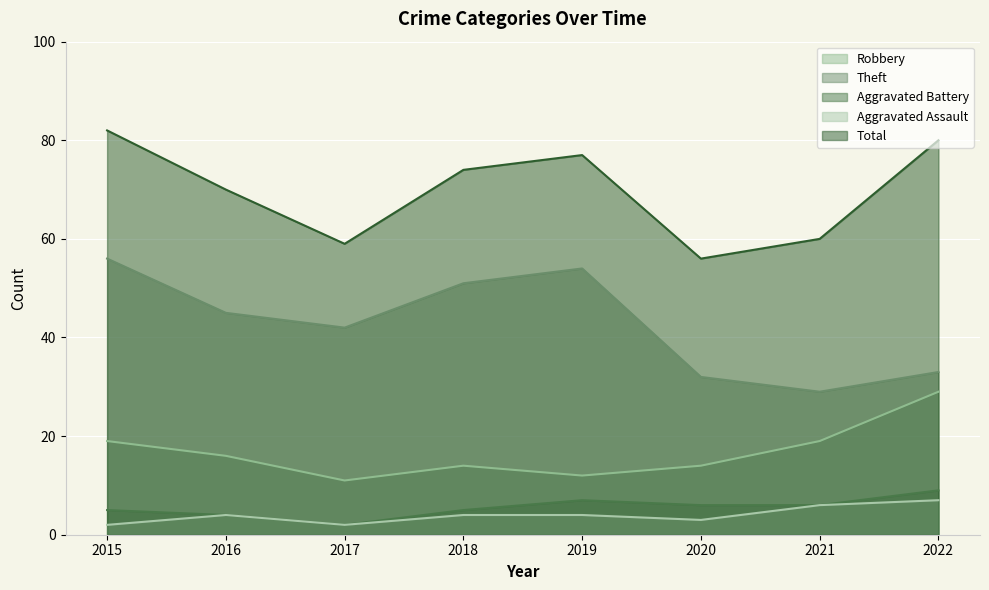

How many data points does each series have?

8